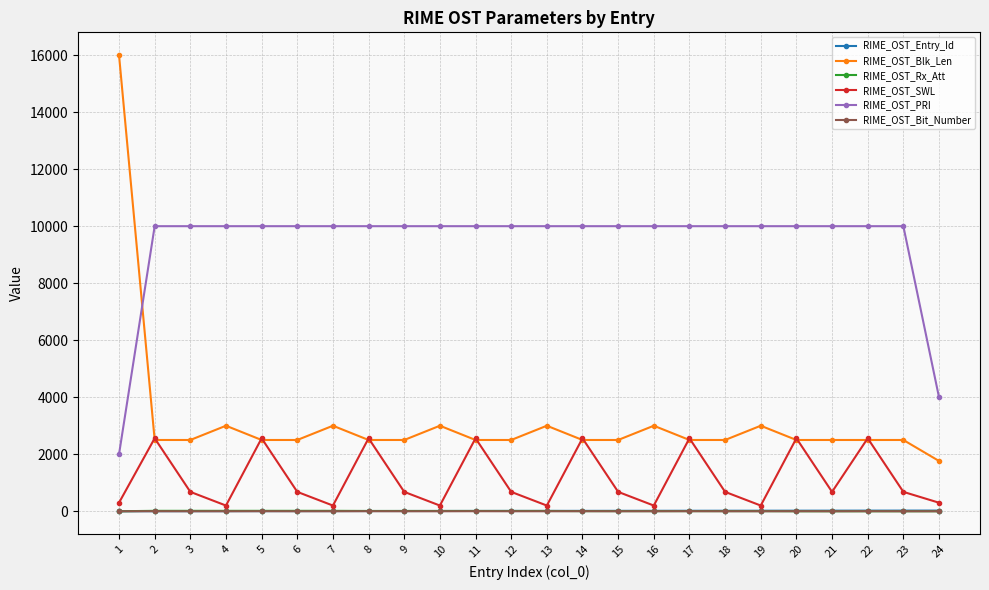

At which category does RIME_OST_Blk_Len reach its first local peak?

4